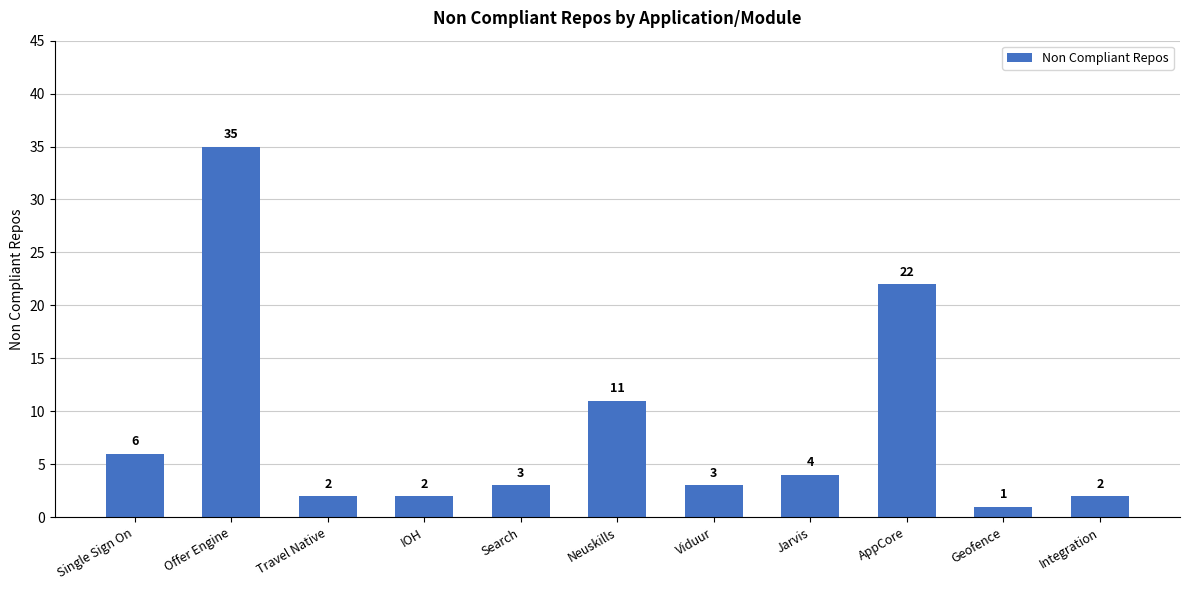

The chart shows a value of 4 at Jarvis. True or false?

True